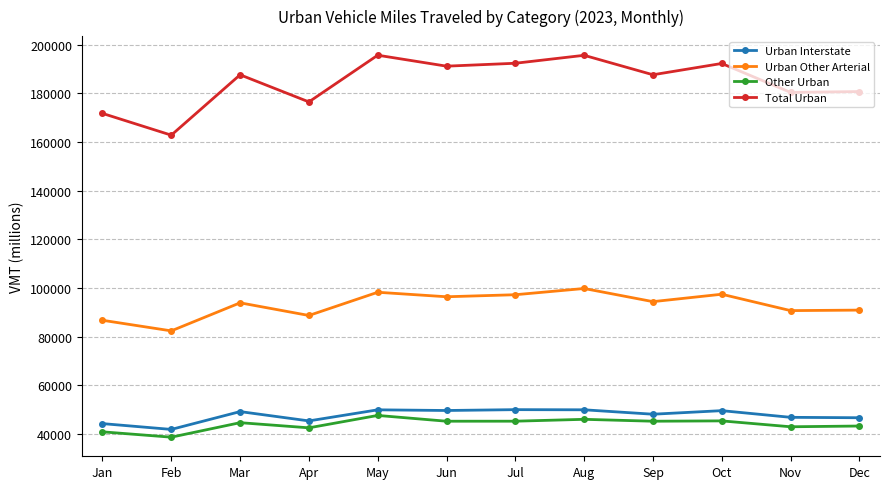

How many interior local peaks does the Urban Other Arterial series have?

4